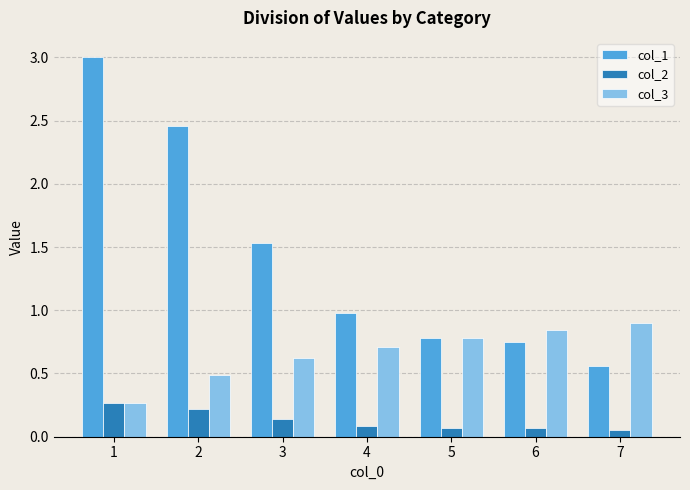

Between 1 and 3, which series saw the biggest shift?

col_1